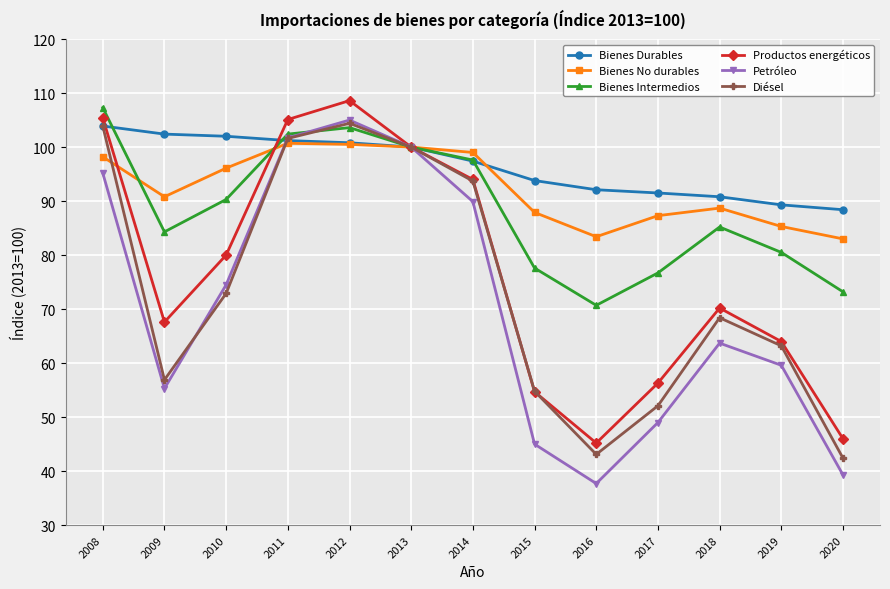

What is the maximum value for Bienes No durables?

100.7